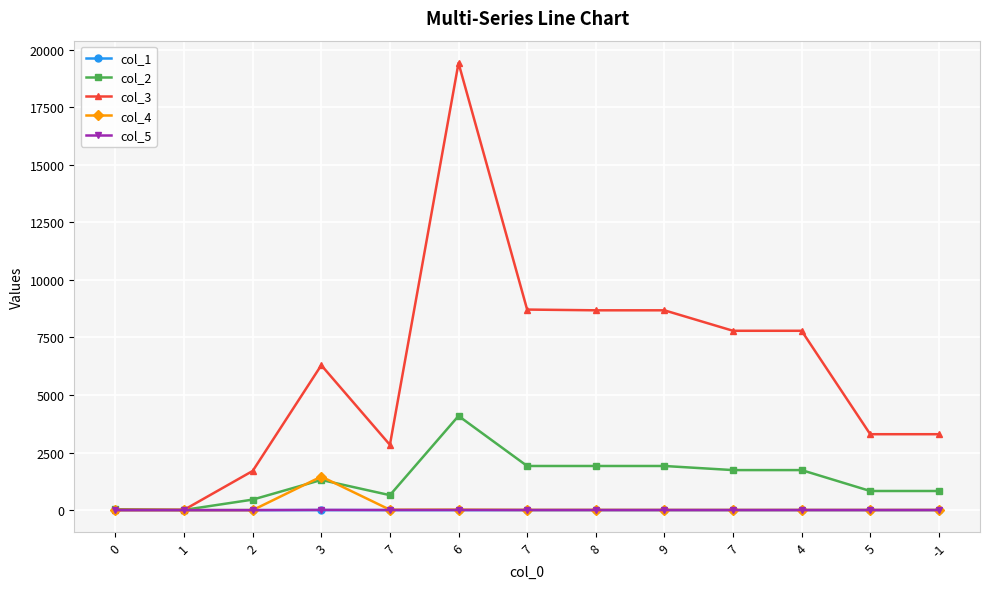

How many data points does each series have?

13